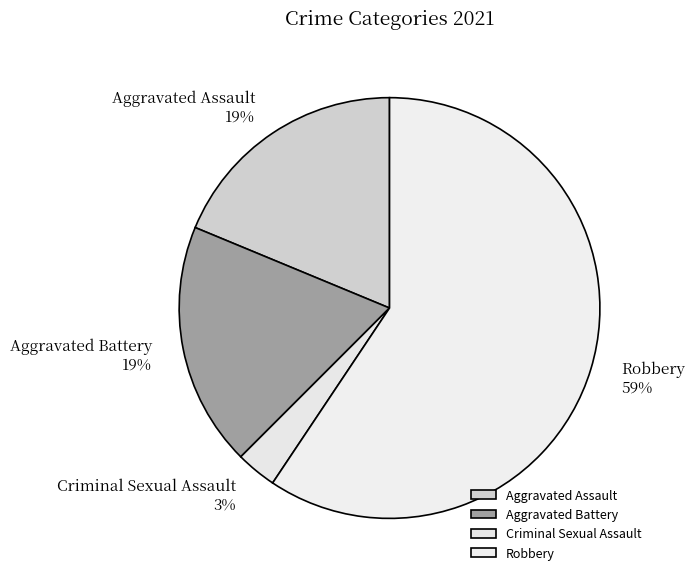

Which has a higher value, Criminal Sexual Assault or Aggravated Battery?

Aggravated Battery